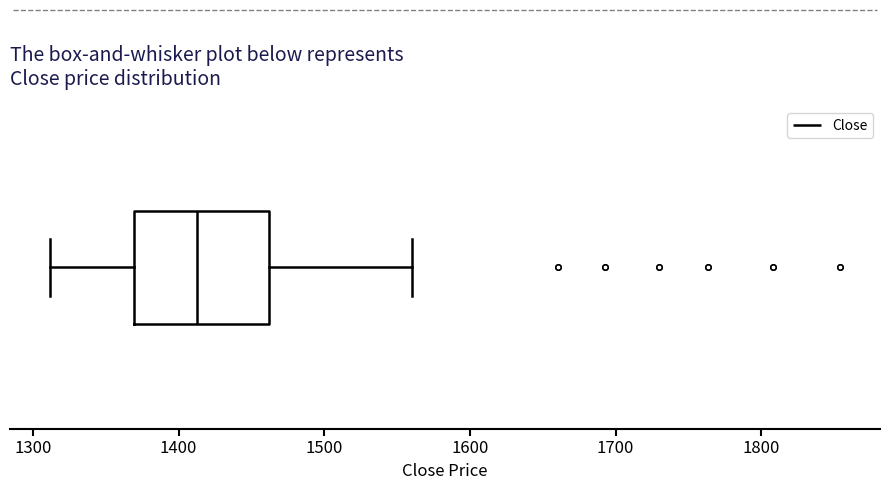

Transcribe this box plot: give where the median line is, the range the box spans, and where the two whiskers end, as read against the x-axis. The values are not printed on the chart, so give them approximately, as read against the axis.

median 1410, box 1370 to 1460, whiskers 1310 to 1560